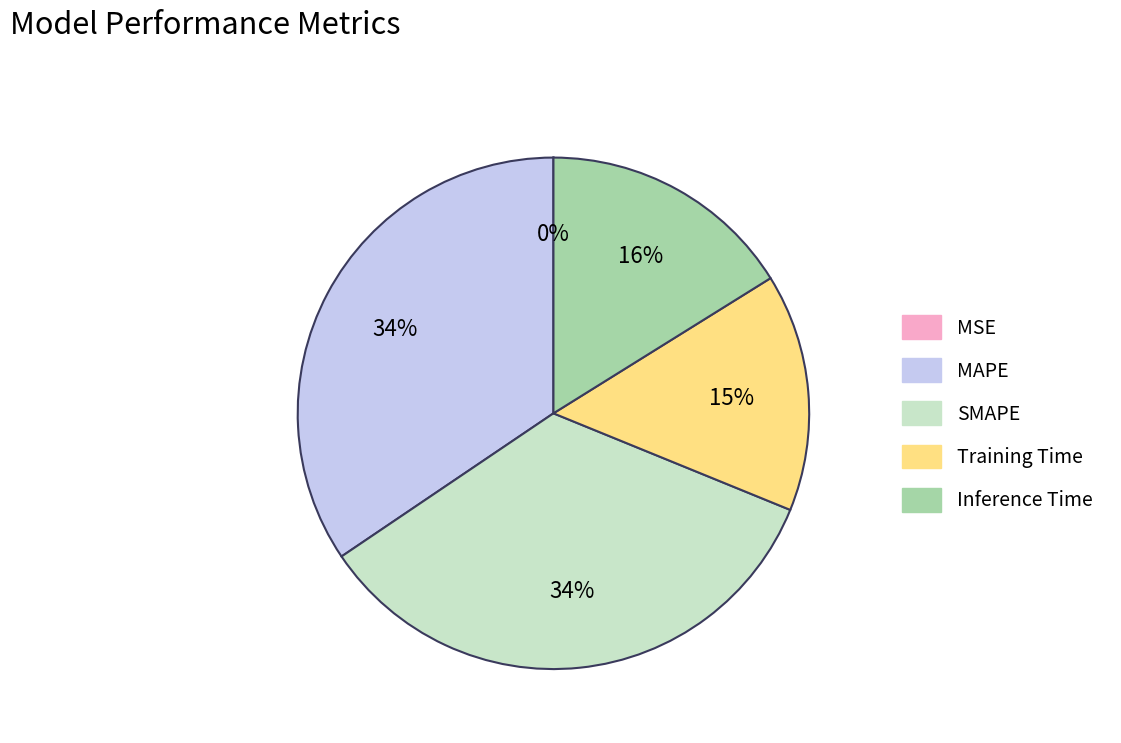

To the nearest percent, what is the average slice percentage?

20%